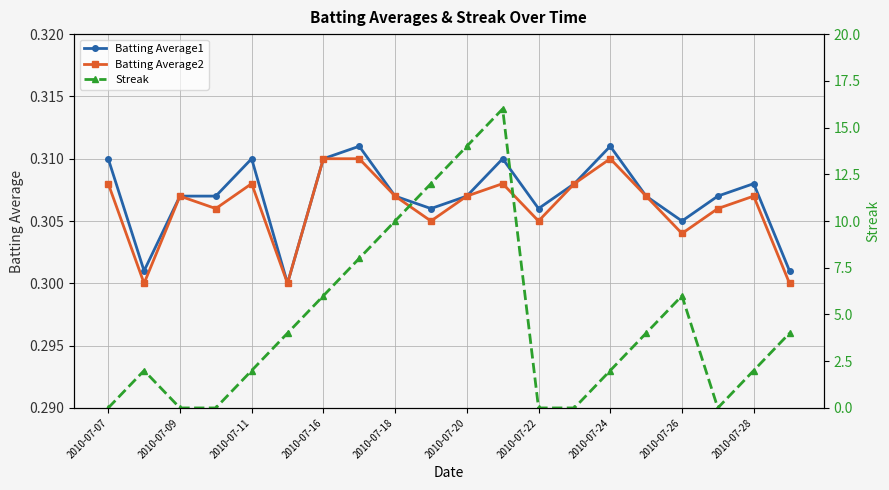

True or false: Batting Average1 has more than 1 points higher than both neighbors.

True